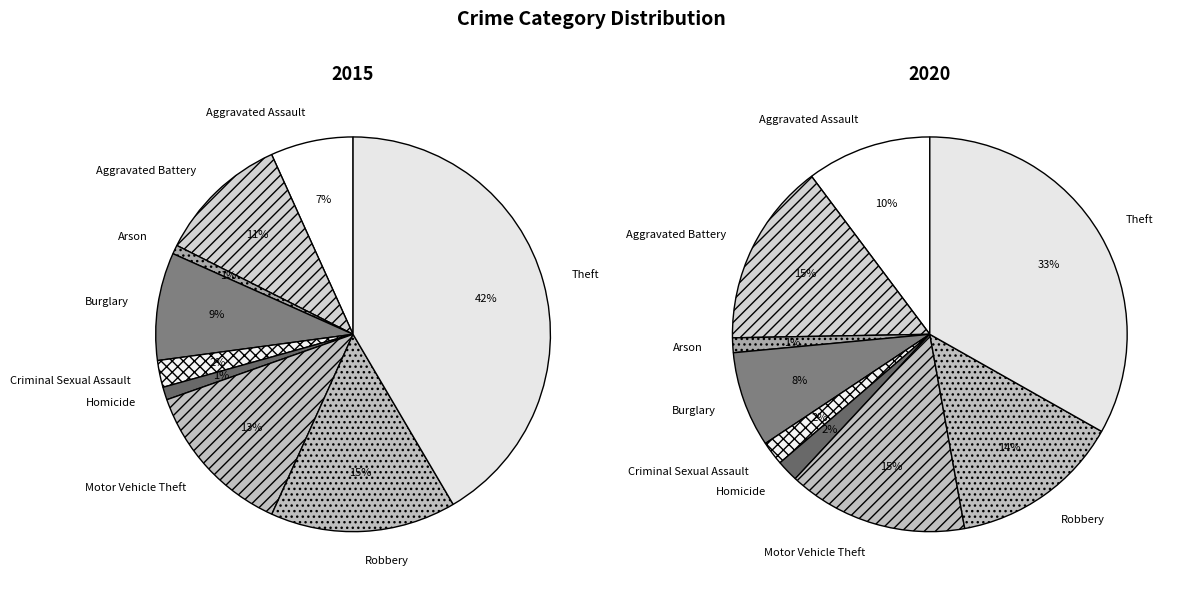

True or false: 4 accounts for 2% of the total.

True